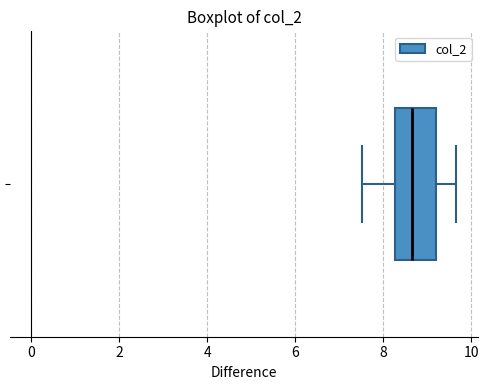

Transcribe this box plot: give where the median line is, the range the box spans, and where the two whiskers end, as read against the x-axis. The values are not printed on the chart, so give them approximately, as read against the axis.

median 8.6, box 8.2 to 9.2, whiskers 7.6 to 9.6